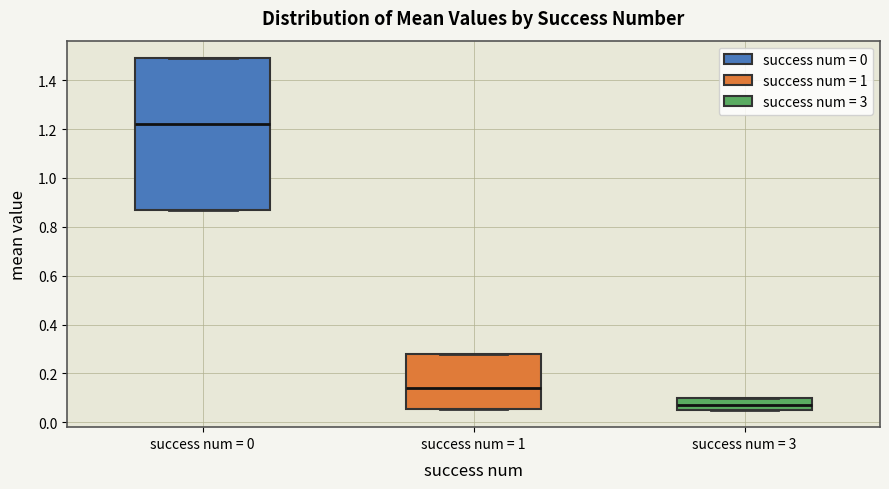

Which box has the highest median line?

success num = 0